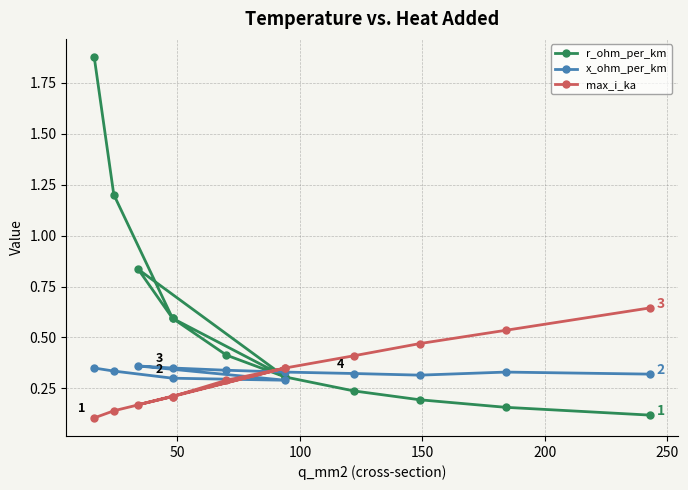

Rank the series by their maximum value, from lowest to highest.

x_ohm_per_km, max_i_ka, r_ohm_per_km